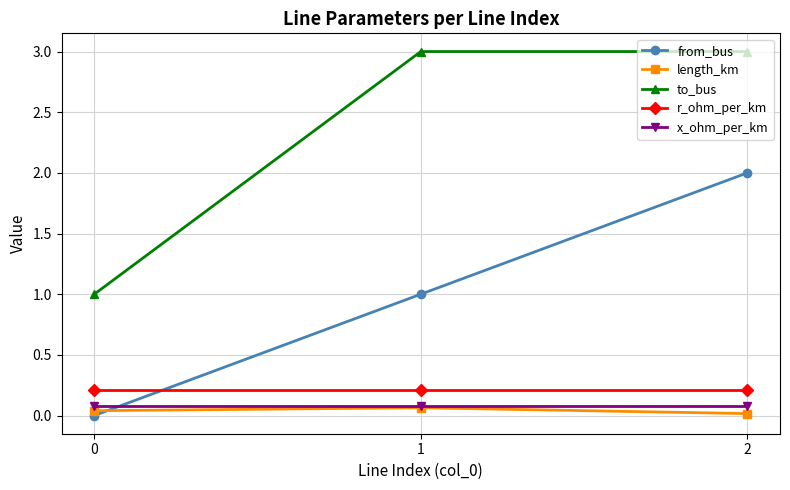

Count the length_km values in the range 0 to 1.

3